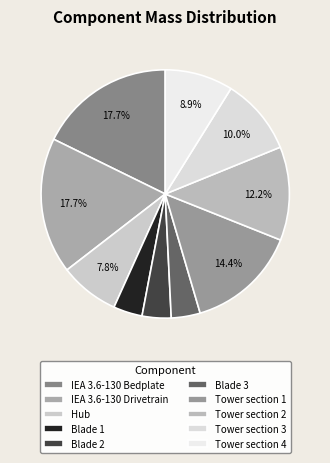

To the nearest percent, what is the difference between the Tower section 3 and Blade 3 slice percentages?

6%